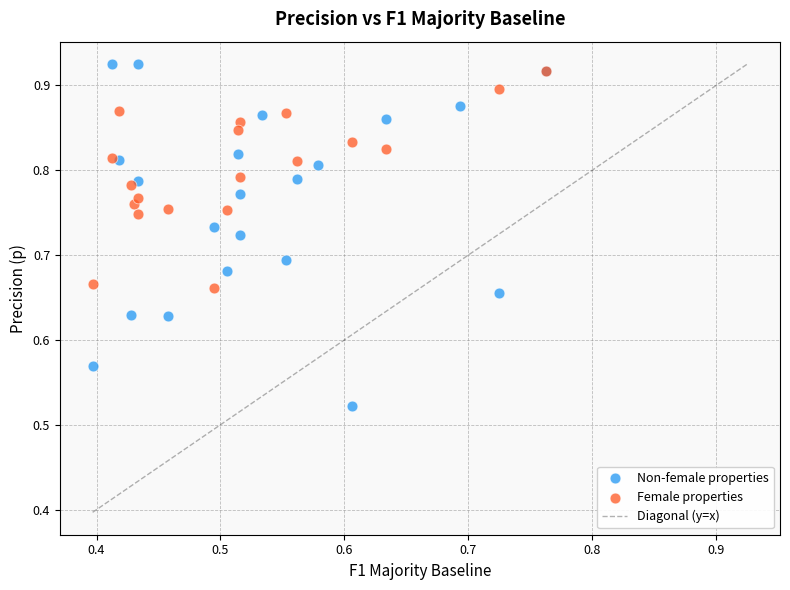

Which series has the widest spread of Y values?

Non-female properties